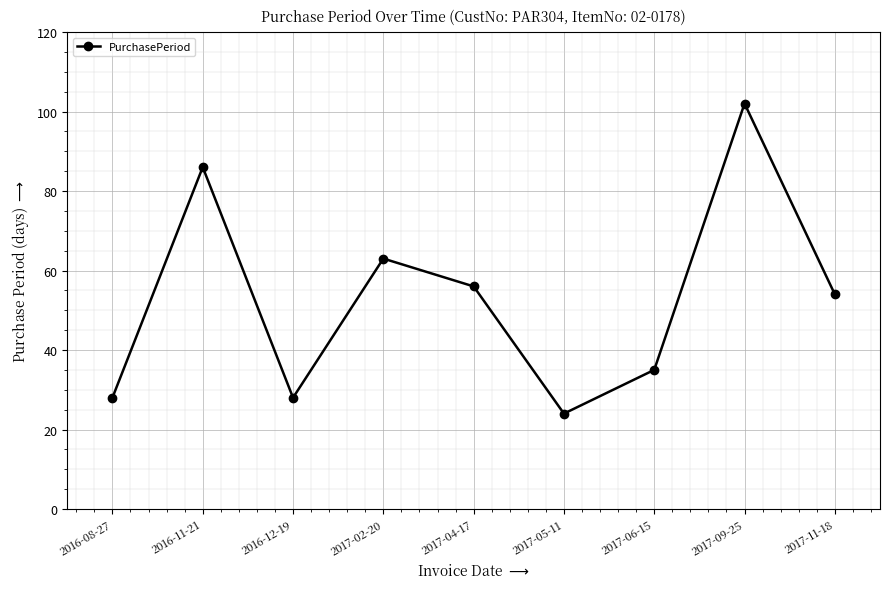

How many values are below 54?

4